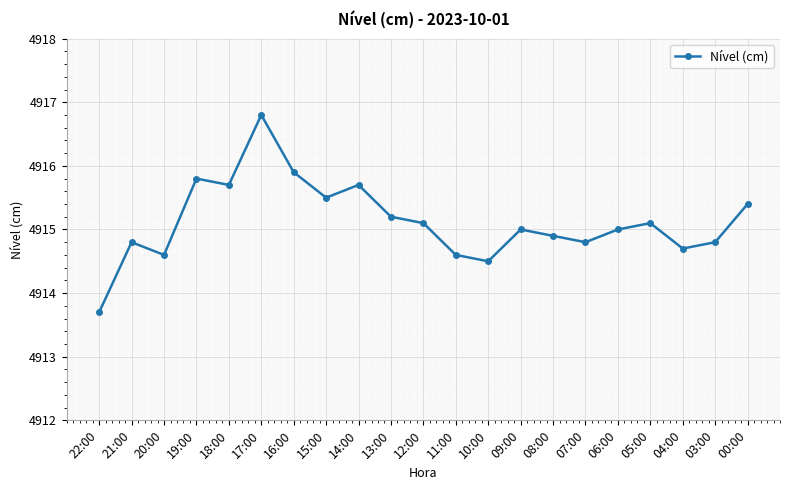

What is the difference between the maximum and minimum values?

3.1